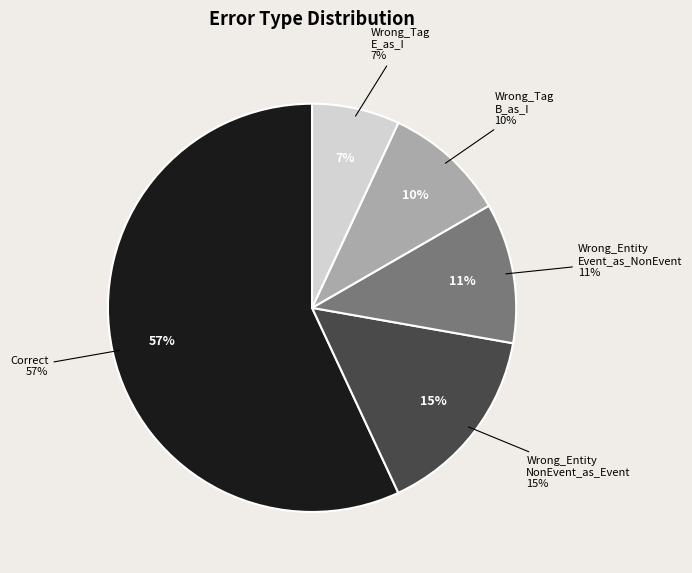

Which slice is the smallest?

Wrong_Tag_E_as_I